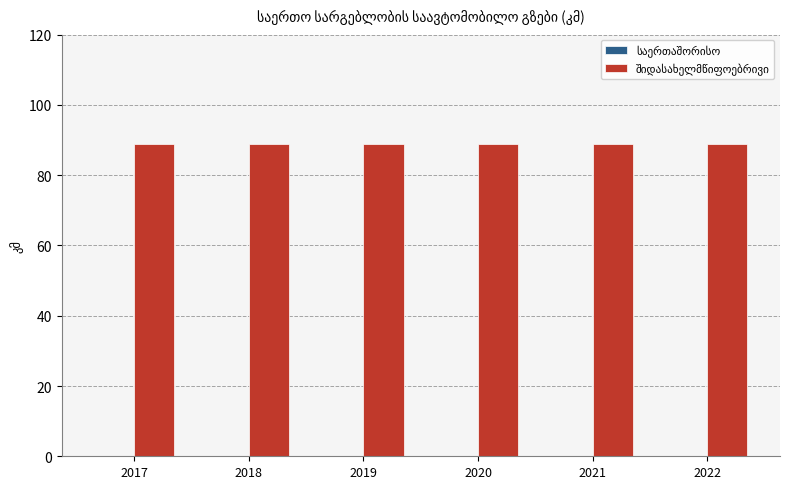

Reading right to left, transcribe all the data shown in this chart.

საერთაშორისო: 0.0	0.0	0.0	0.0	0.0	0.0
შიდასახელმწიფოებრივი: 88.8	88.8	88.8	88.8	88.8	88.8